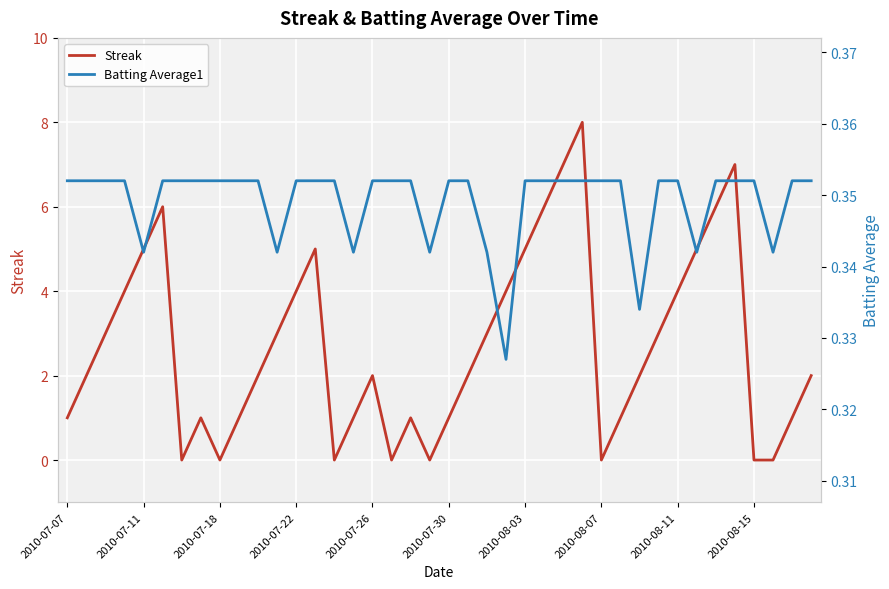

Rank the series by their maximum value, from lowest to highest.

Batting Average1, Streak